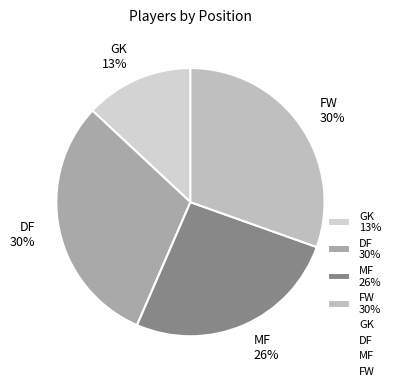

To the nearest percent, what is the average slice percentage?

25%